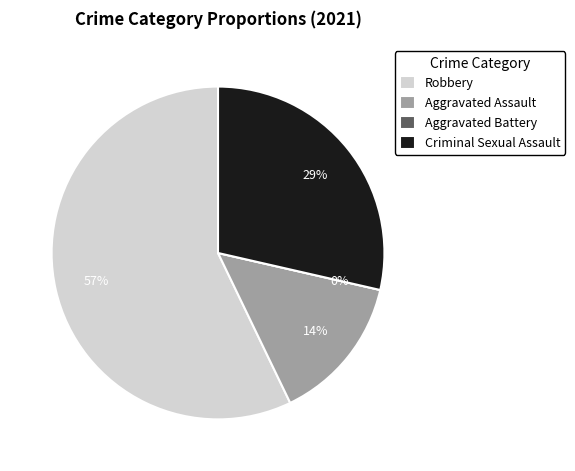

To the nearest percent, what is the difference between the largest and smallest slice percentages?

57%